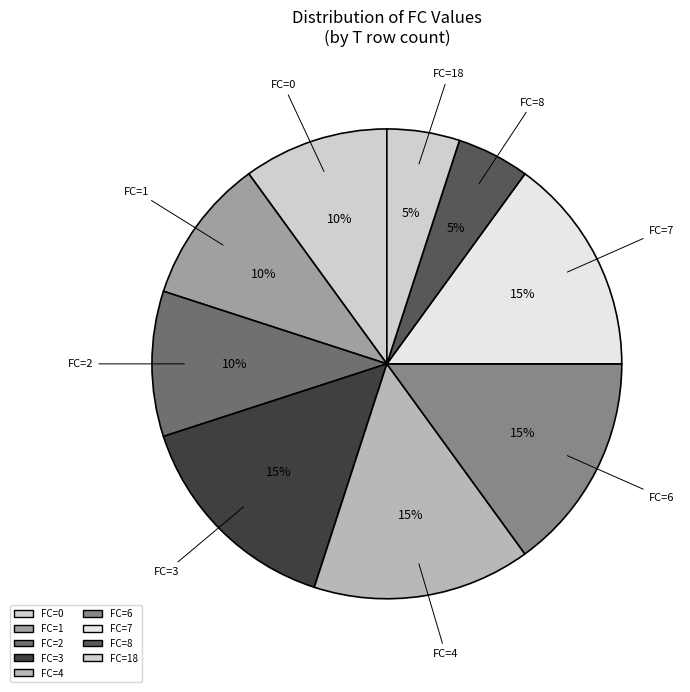

Count the number of slices in the pie.

9